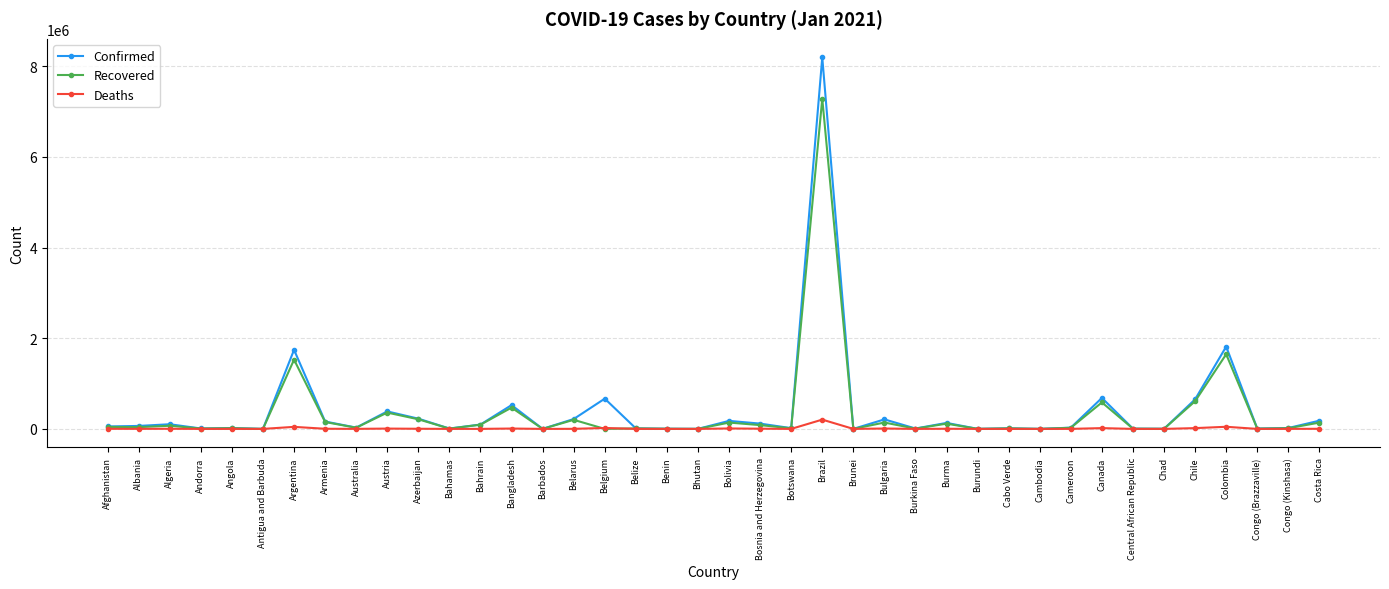

Is the value of Recovered at Costa Rica greater than the value of Confirmed at Belgium?

No